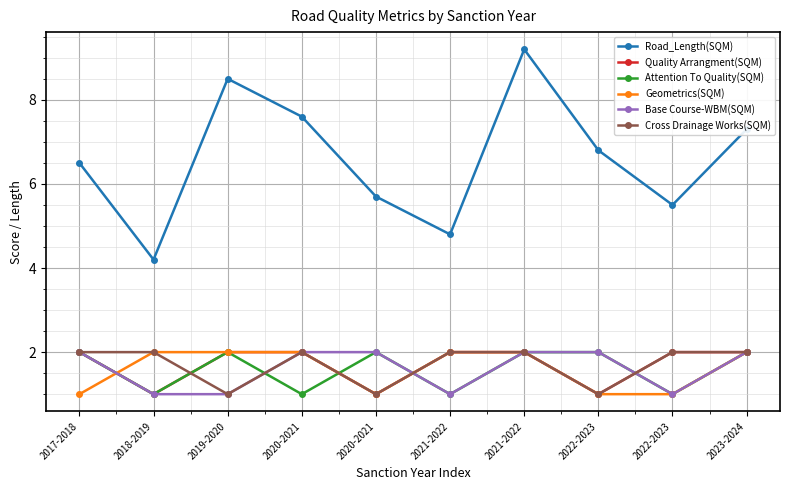

Count the number of categories in the chart.

10